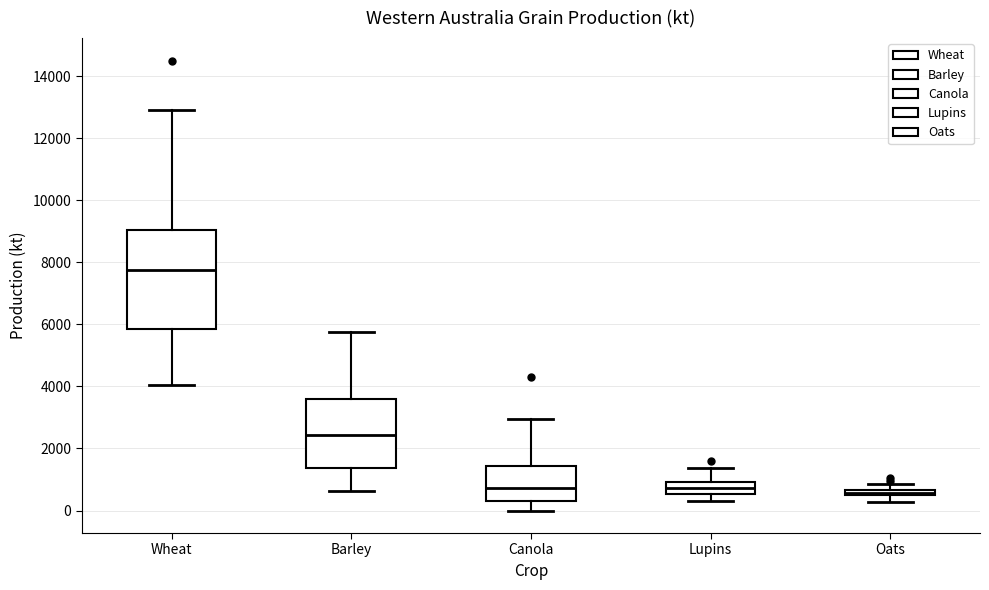

Which box is the tallest, from its lower edge to its upper edge?

Wheat